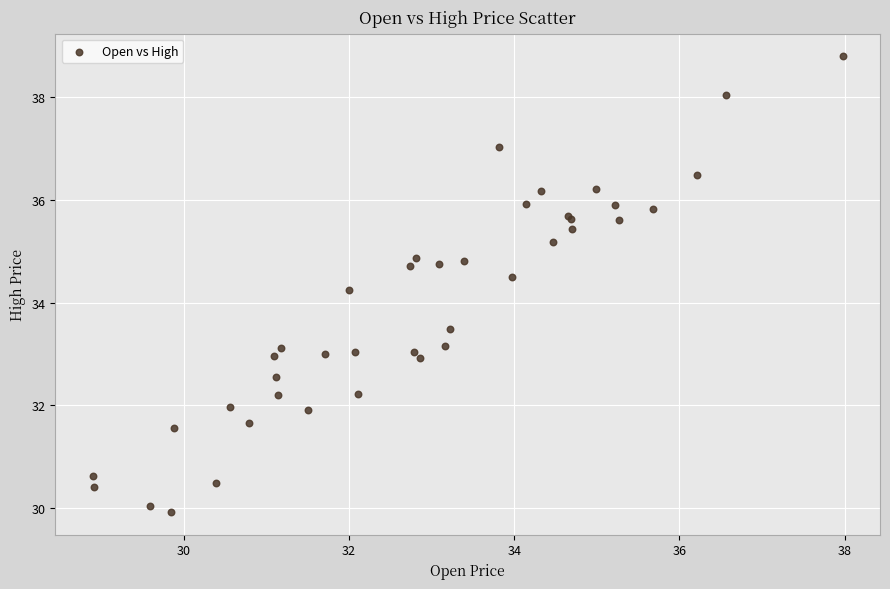

What Y value in the scatter plot is closest to 34?

34.3